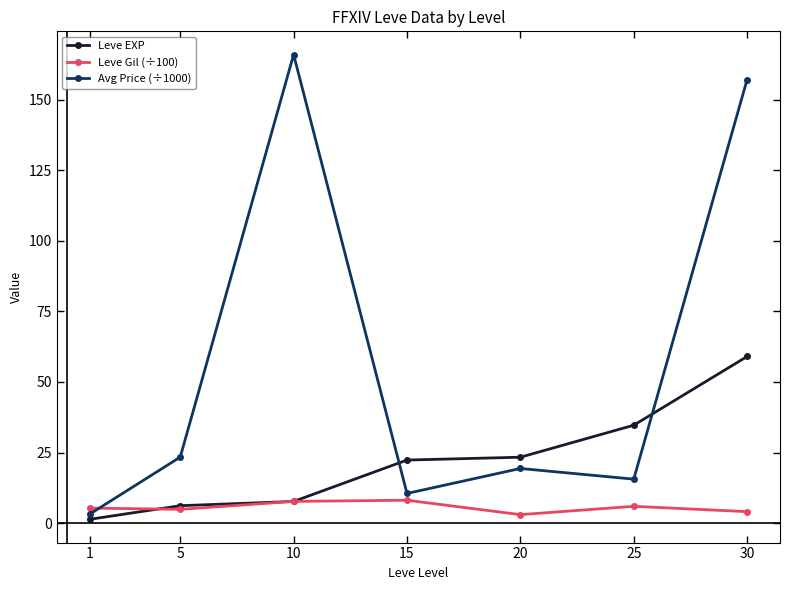

How many series are shown in this chart?

3